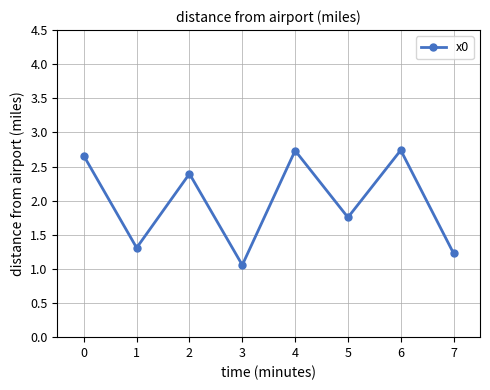

Is this an area chart (filled region under the line)?

No